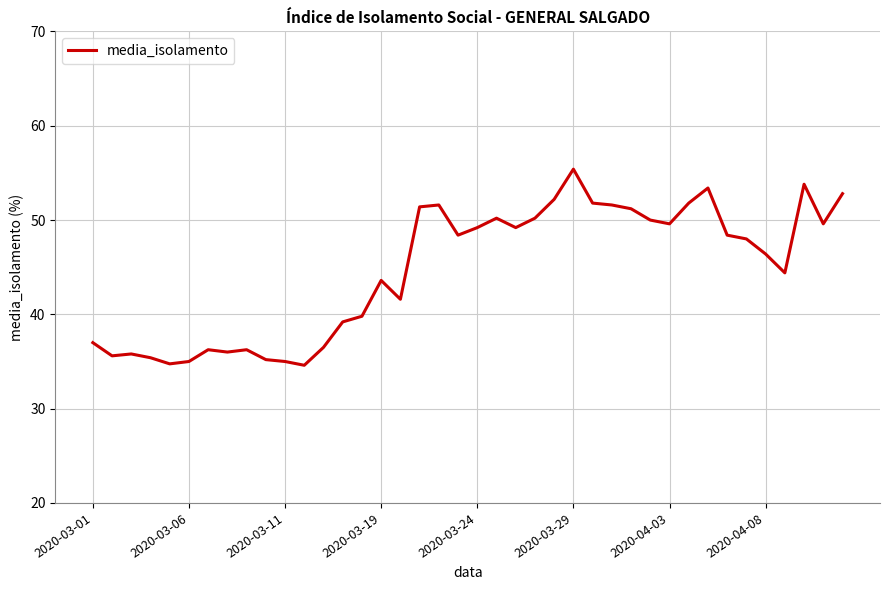

True or false: the data has more than 0 interior local peaks.

True